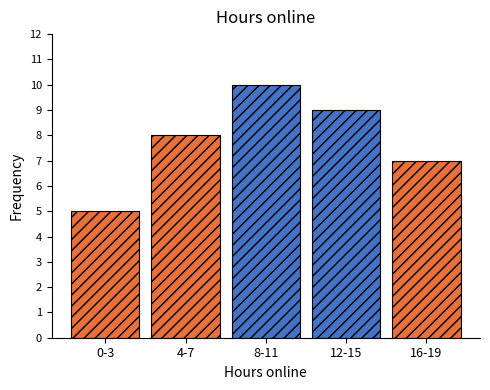

Reading left to right, what are all the values shown in this chart?

5	8	10	9	7